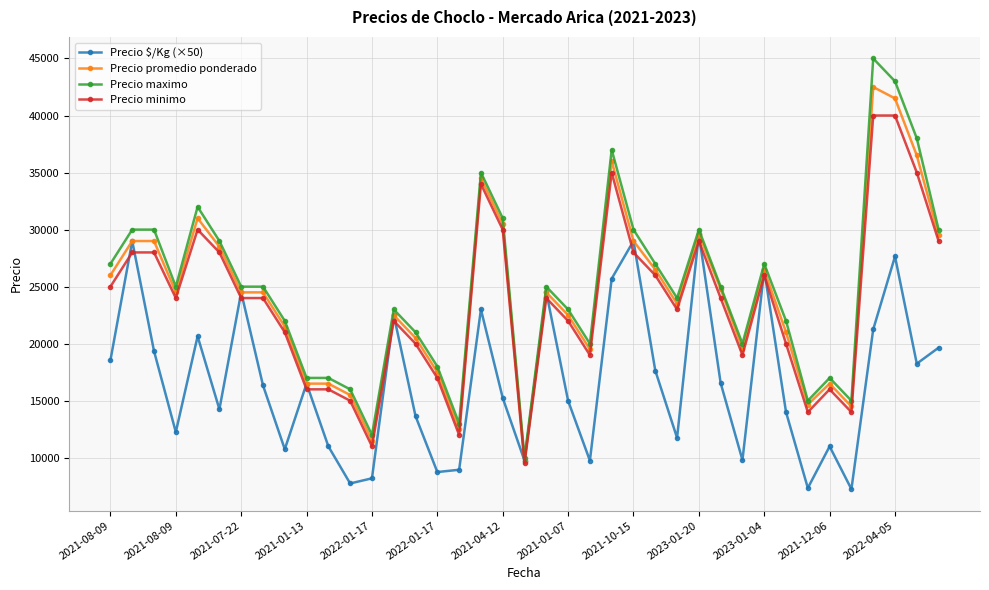

Rank the series by their maximum value, from highest to lowest.

Precio maximo, Precio promedio ponderado, Precio minimo, Precio $/Kg (×50)